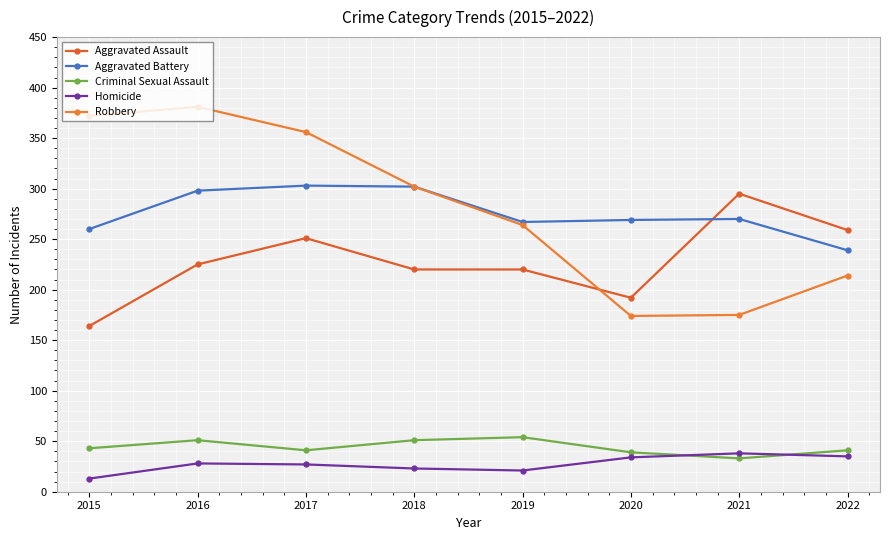

Where does the Homicide series first go above 28?

2020